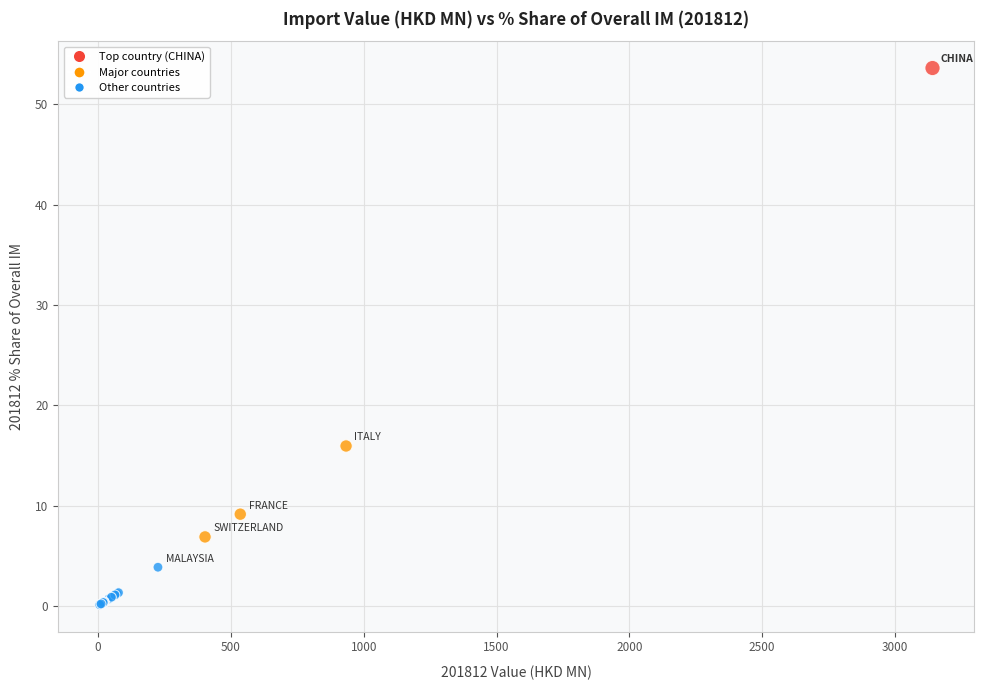

What Y value in the scatter plot is closest to 26?

15.9